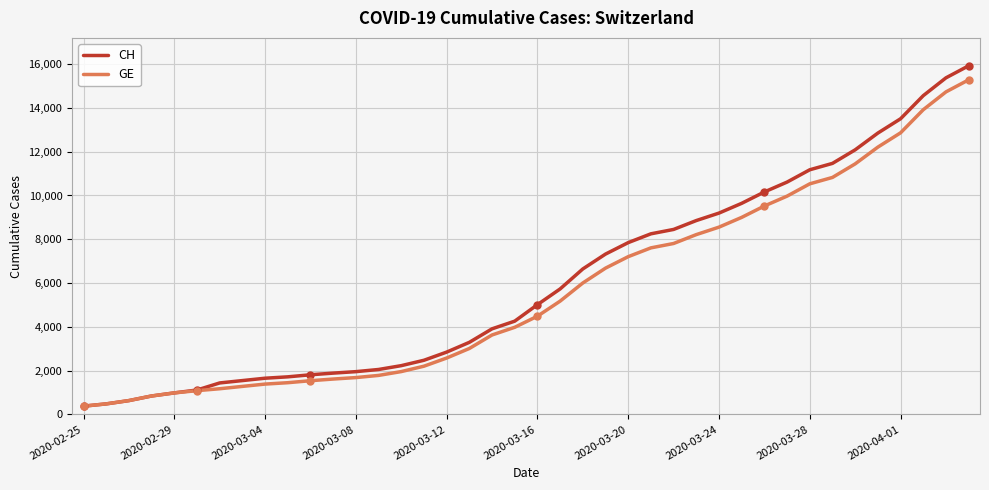

Which series has the widest spread of values?

CH